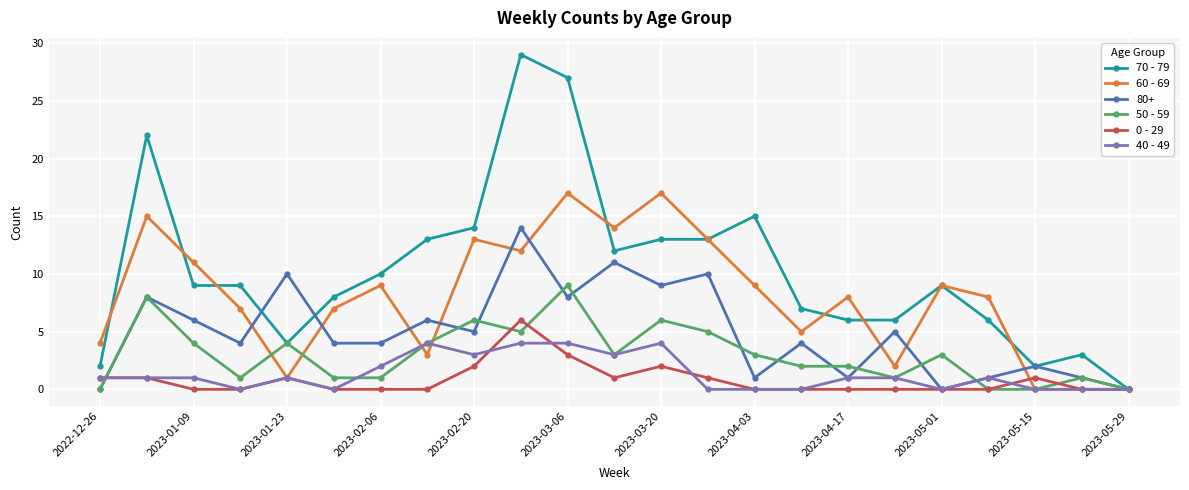

What is the maximum value shown in the chart?

29